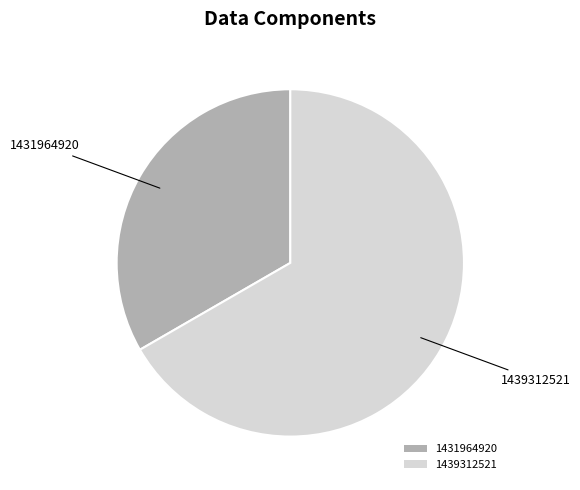

Does 1431964920 represent more than half of the total?

No